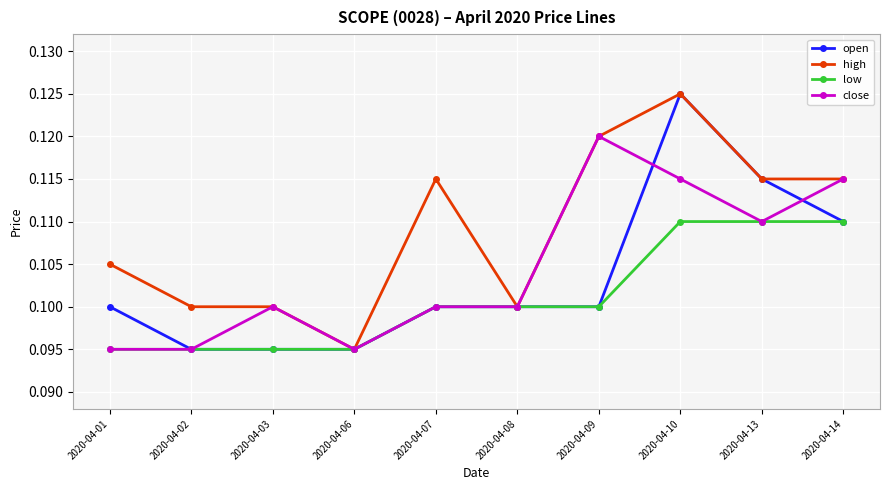

Is this an area chart (filled region under the line)?

No